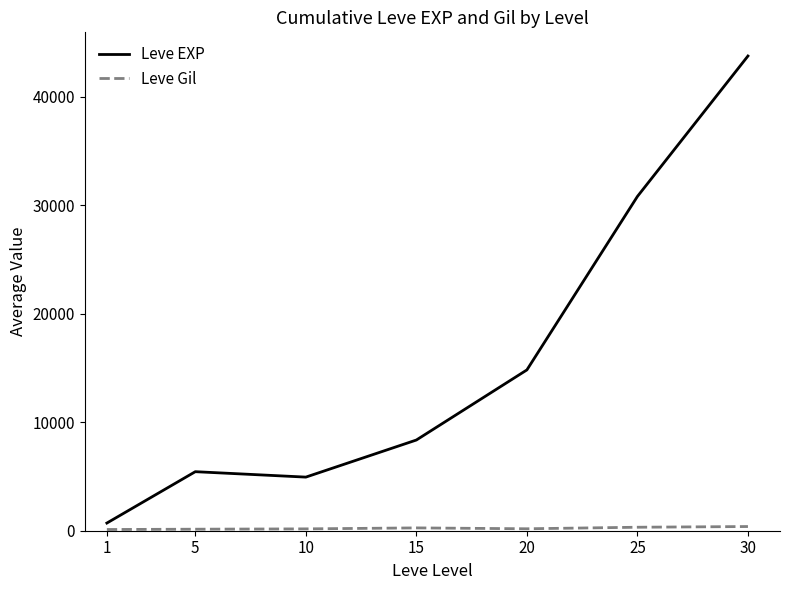

At which category is the sum across all series the highest?

30